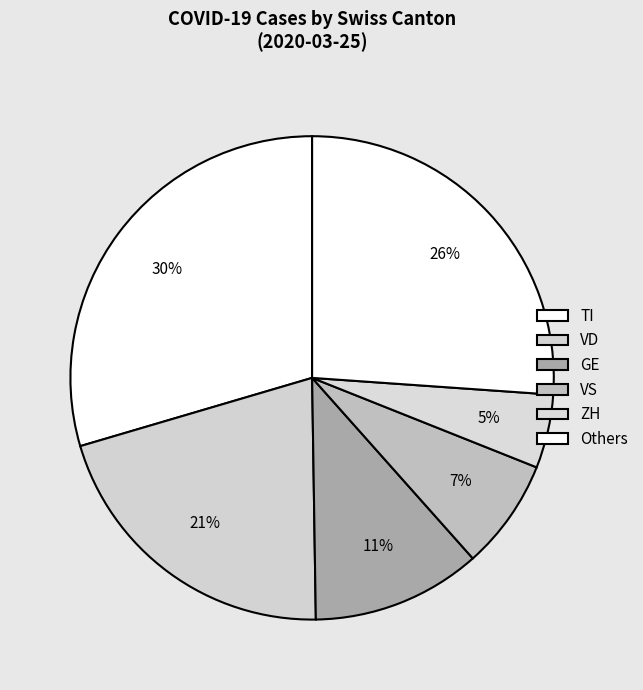

To the nearest percent, what is the difference between the largest and smallest slice percentages?

25%